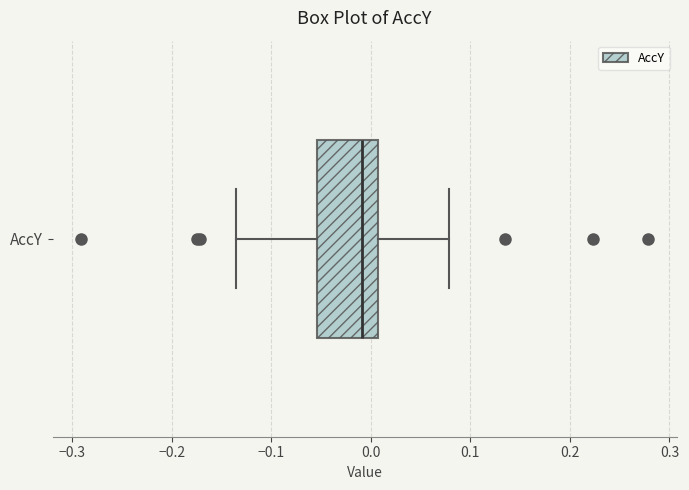

Read this box plot against the x-axis: the position of the median line, the range covered by the box, and the ends of both whiskers. The values are not printed on the chart, so give them approximately, as read against the axis.

median -0.01, box -0.05 to 0.01, whiskers -0.14 to 0.08